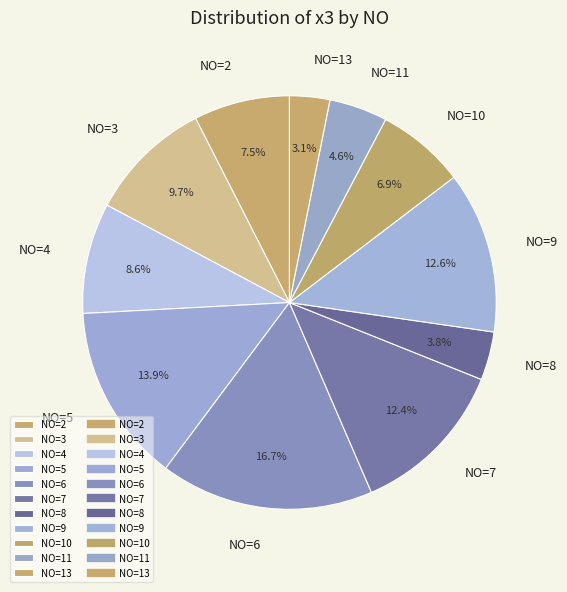

Is there any slice that represents more than half of the pie?

No